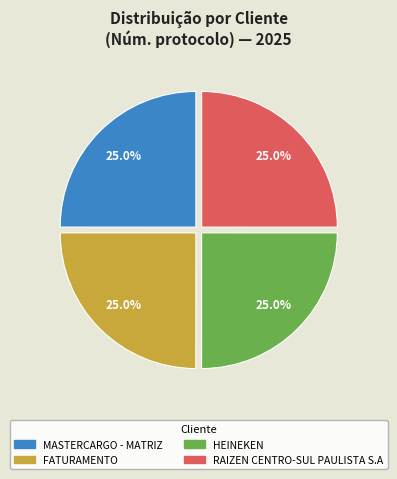

Approximately how many times larger is the value at HEINEKEN compared to RAIZEN CENTRO-SUL PAULISTA S.A?

1.0